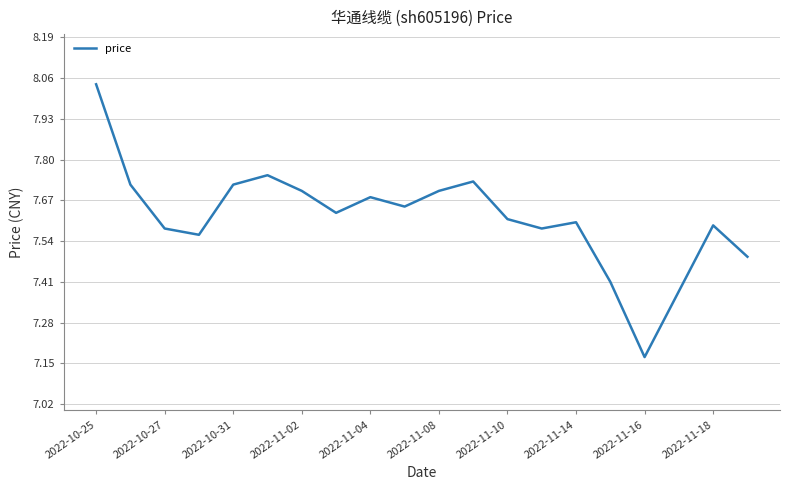

True or false: the data has more than 0 interior local peaks.

True